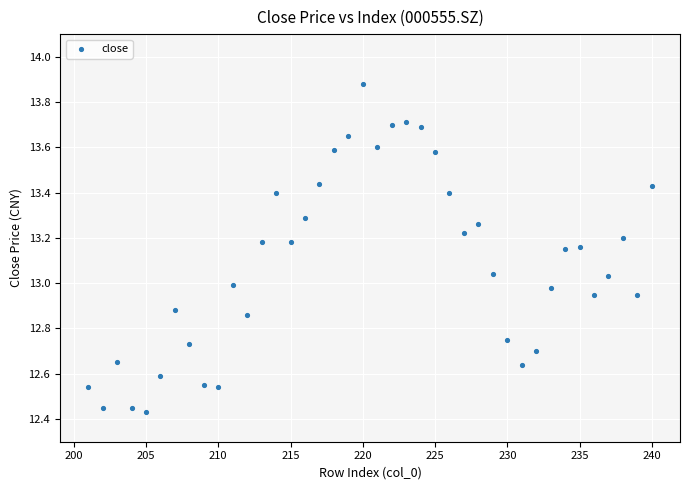

What is the range of X values (max minus min)?

39.0